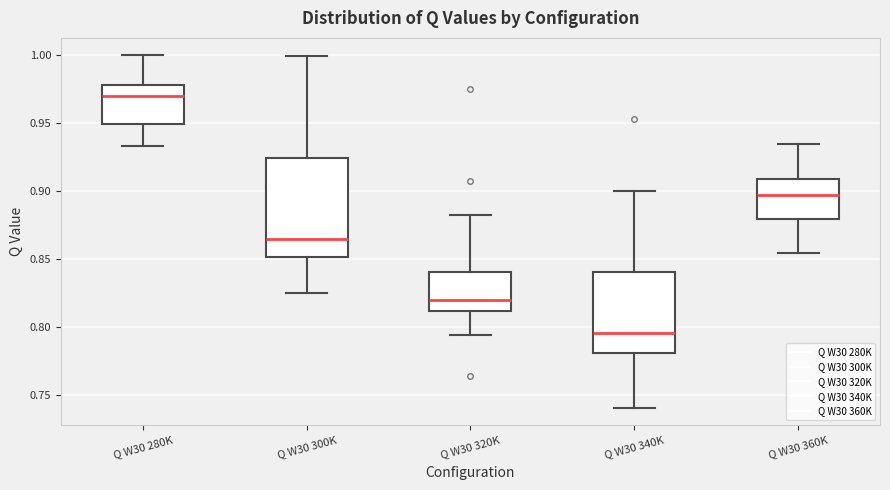

Where does the lower whisker of the box for Q W30 280K end on the y-axis? The values are not printed on the chart, so give them approximately, as read against the axis.

0.935